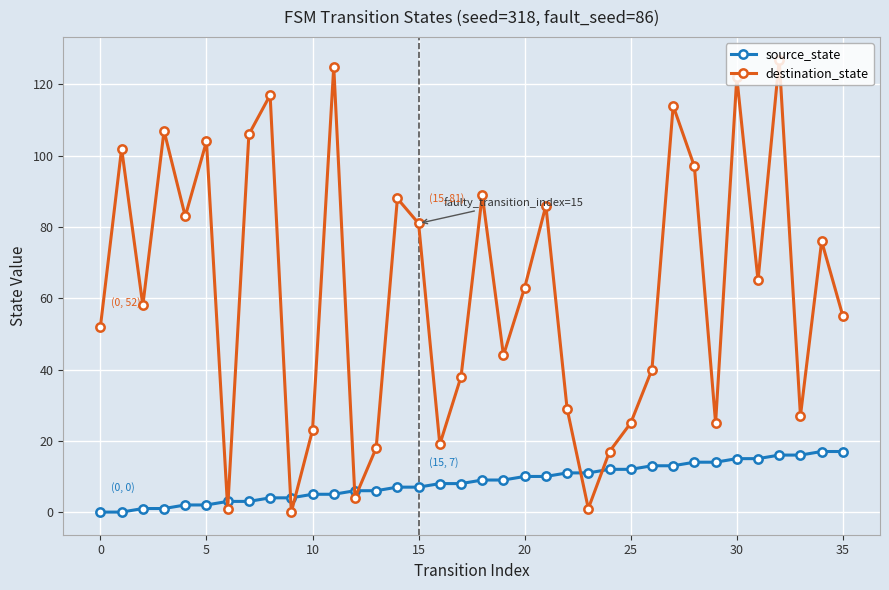

How many interior local valleys does the destination_state series have?

11